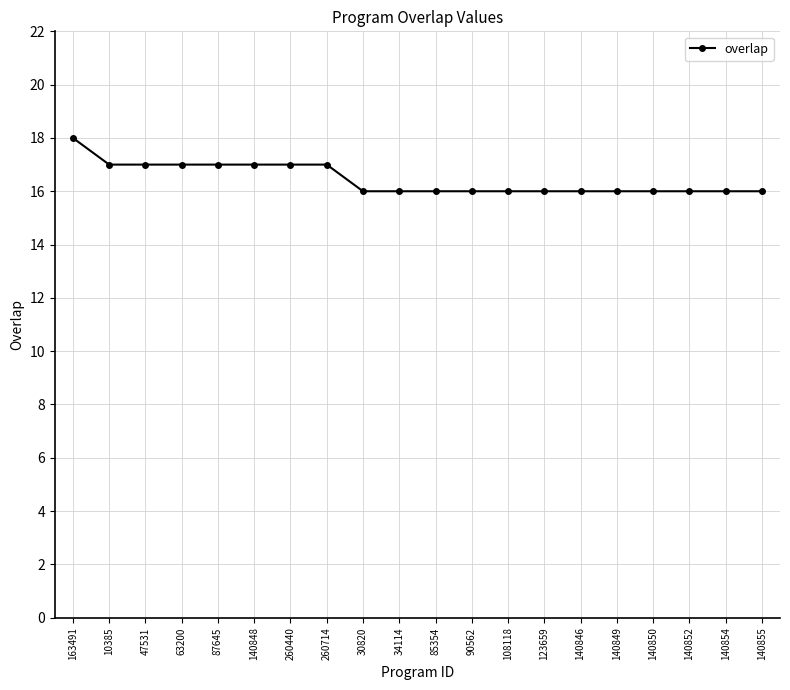

How many lines are shown in the chart?

1